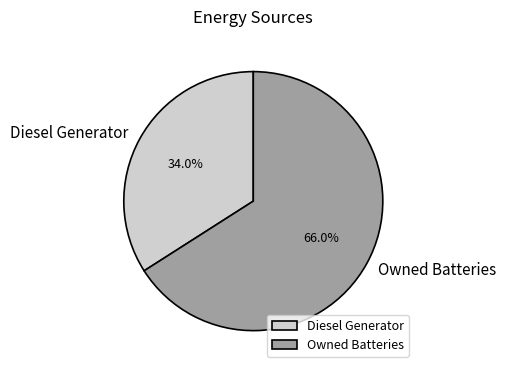

Which category has the smallest portion of the pie?

Diesel Generator